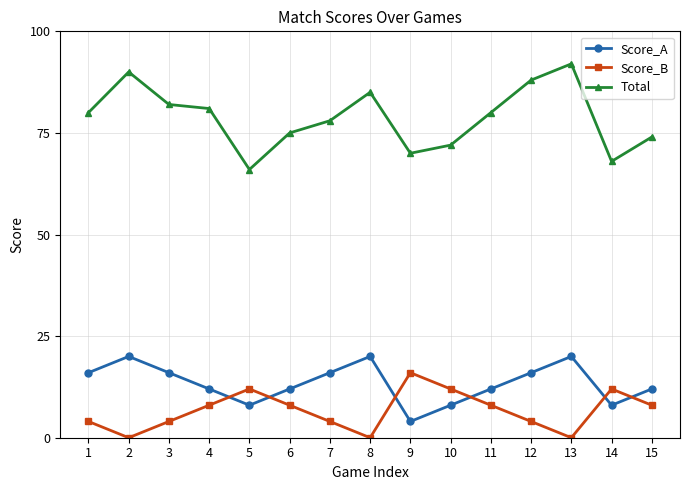

Rank the series at 10 from highest to lowest value.

Total, Score_B, Score_A